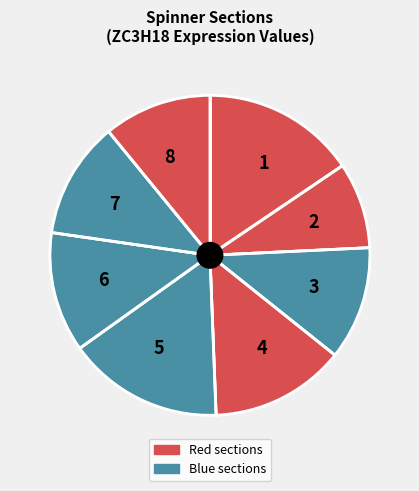

What is the smallest slice in the pie chart?

2